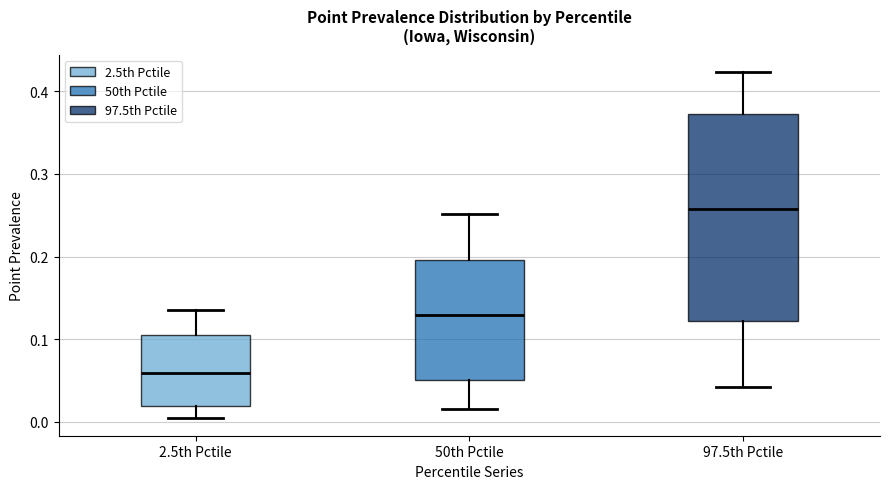

Where does the lower whisker of the box for 50th Pctile end on the y-axis? The values are not printed on the chart, so give them approximately, as read against the axis.

0.02